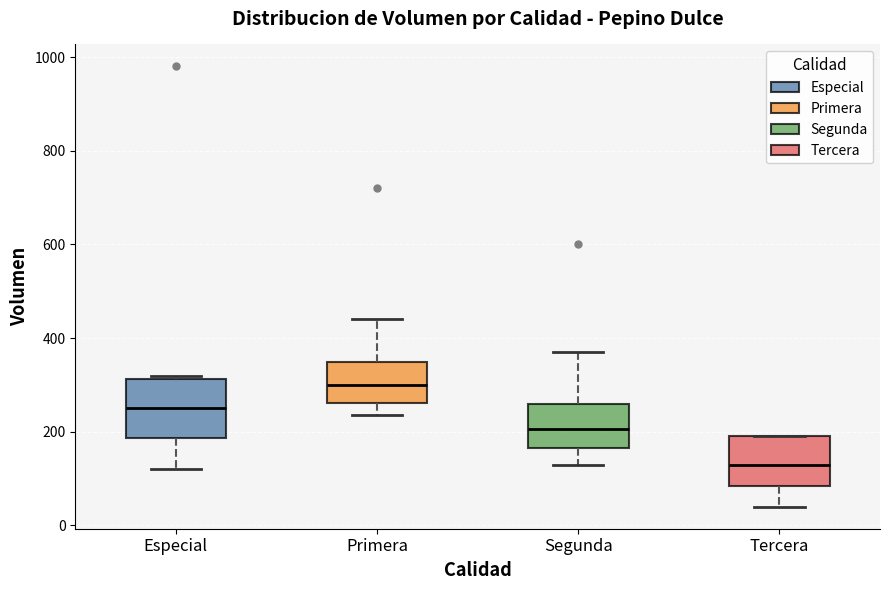

Comparing the boxes themselves (not the whiskers), which one is the tallest?

Especial